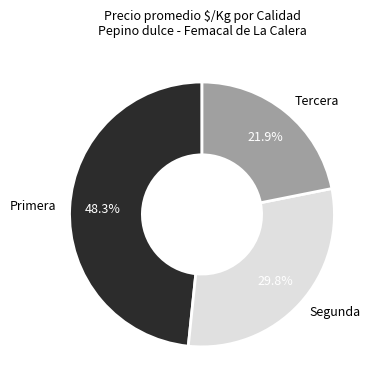

How many slices are in this pie chart?

3